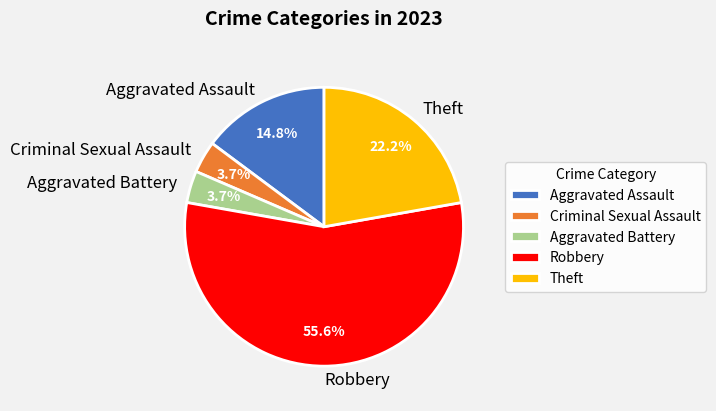

Which slice is the largest?

Robbery